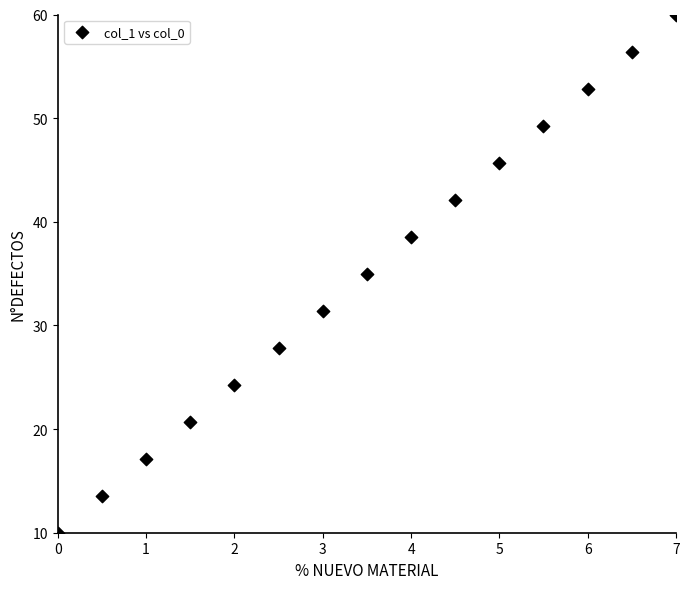

What is the range of X values (max minus min)?

7.0